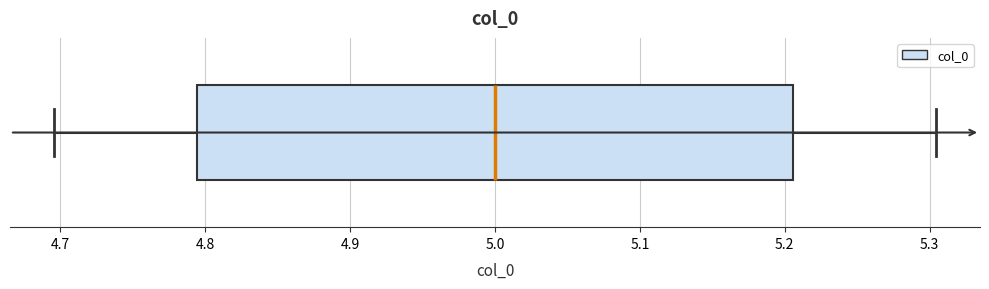

Read this box plot against the x-axis: the position of the median line, the range covered by the box, and the ends of both whiskers. The values are not printed on the chart, so give them approximately, as read against the axis.

median 5.00, box 4.79 to 5.21, whiskers 4.70 to 5.30